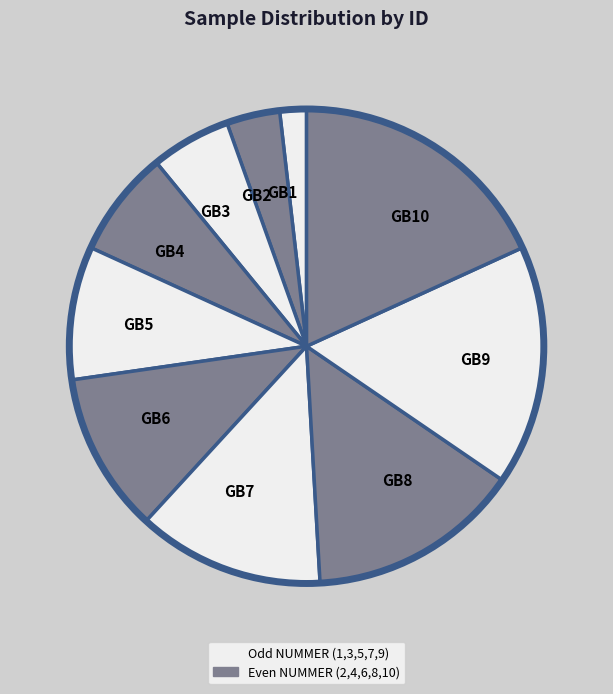

The GB8 slice represents 23% of the pie. True or false?

False